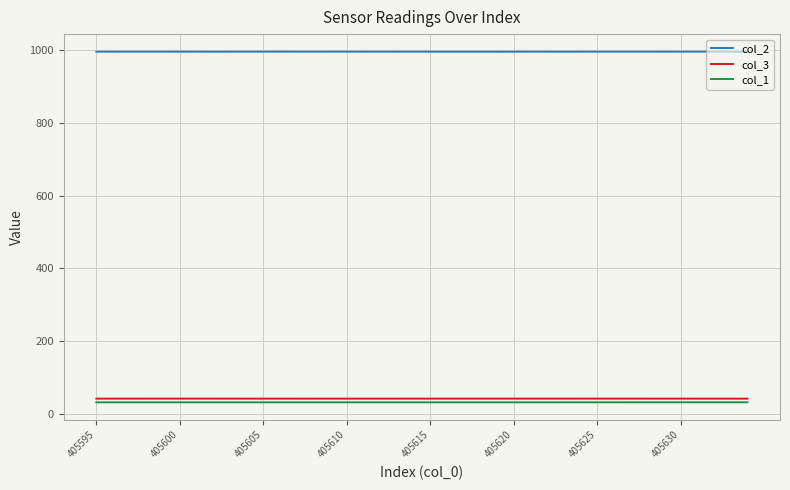

Count the col_2 values in the range 994 to 995.

40